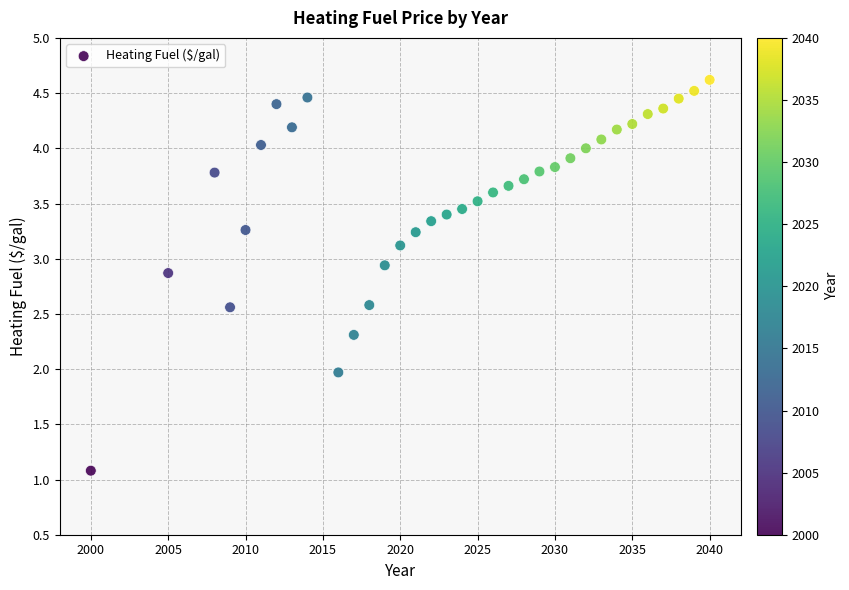

What is the range of X values (max minus min)?

40.0